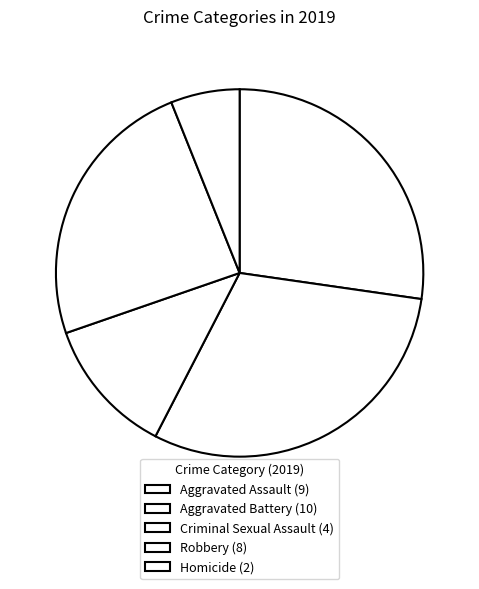

Which has a higher value, Robbery or Aggravated Assault?

Aggravated Assault